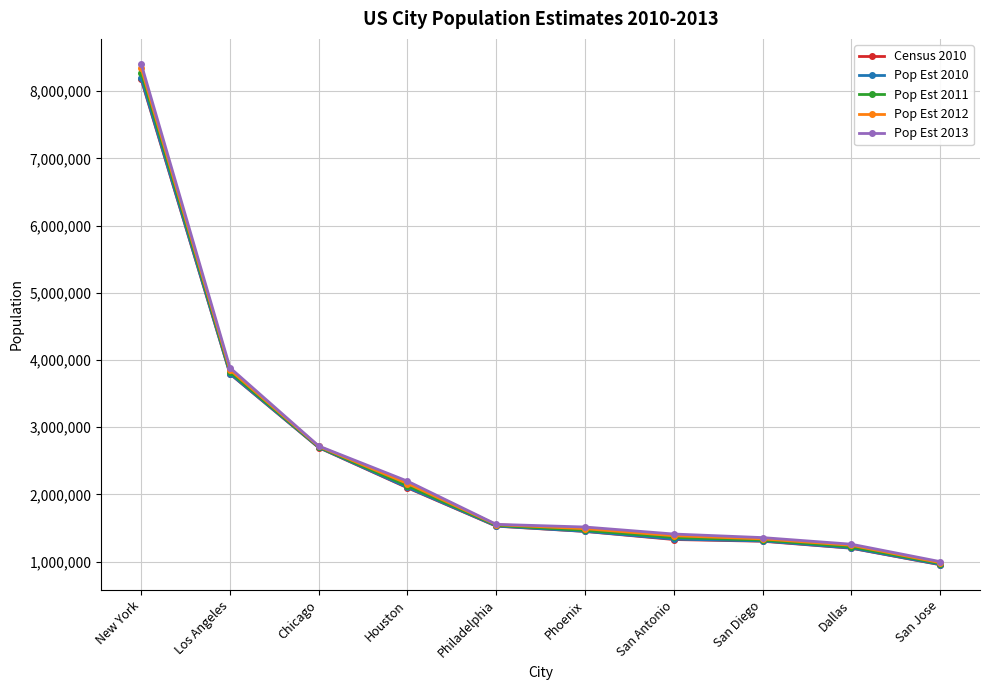

Where is Census 2010 nearest to the value 4563856?

Los Angeles